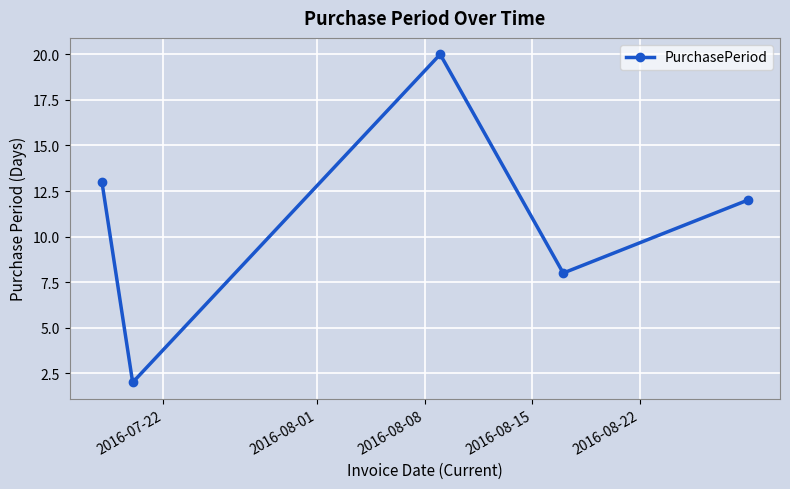

What is the average value?

11